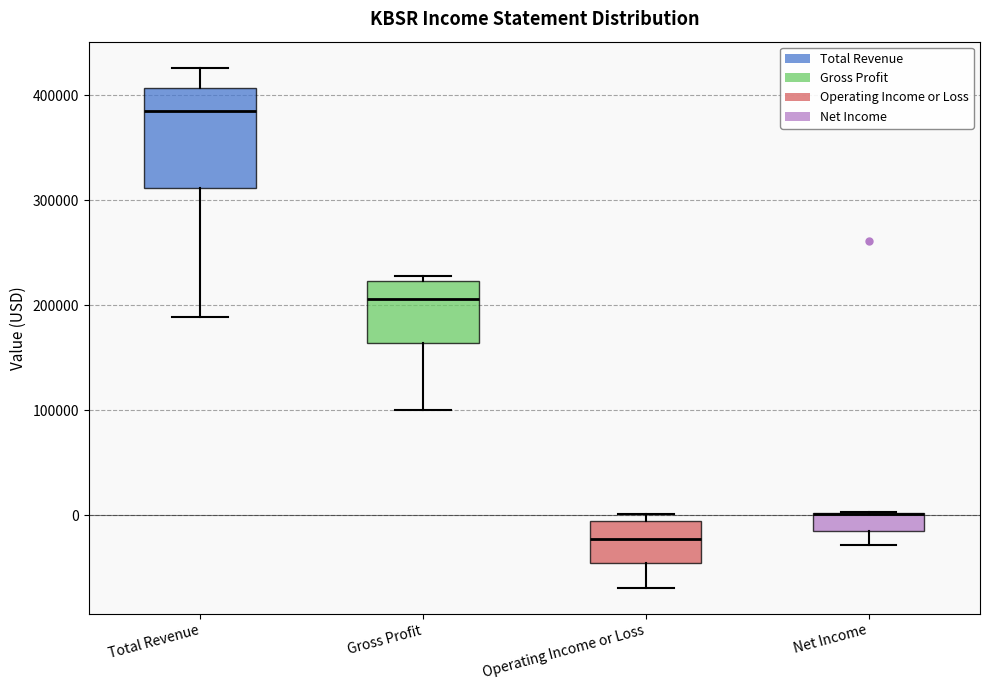

Where is the upper edge of the box for Operating Income or Loss on the y-axis? The values are not printed on the chart, so give them approximately, as read against the axis.

-10000